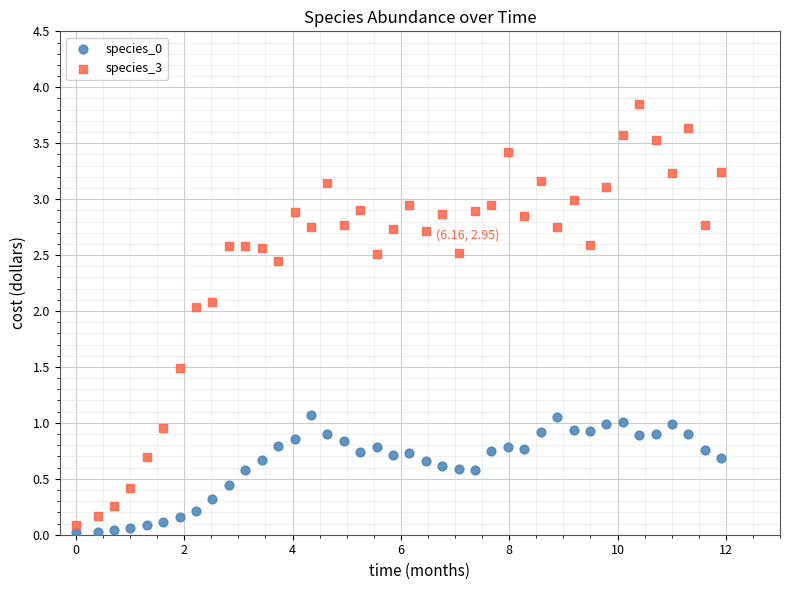

Which series contains the highest Y value?

species_3